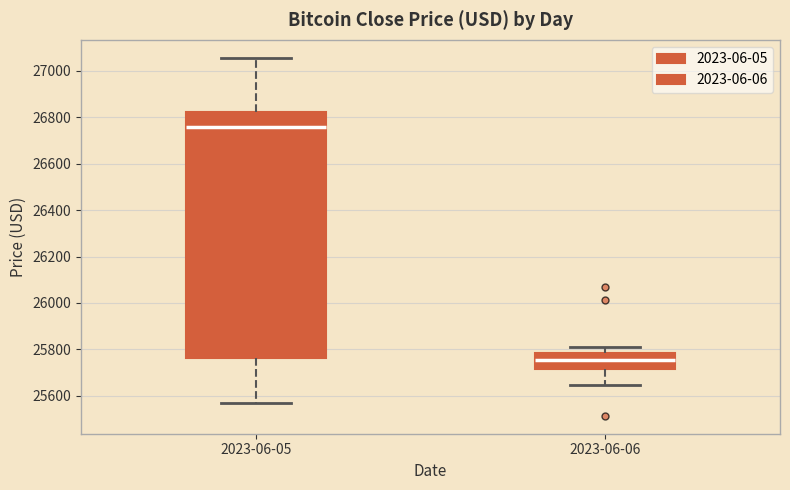

Comparing the boxes themselves (not the whiskers), which one is the tallest?

2023-06-05